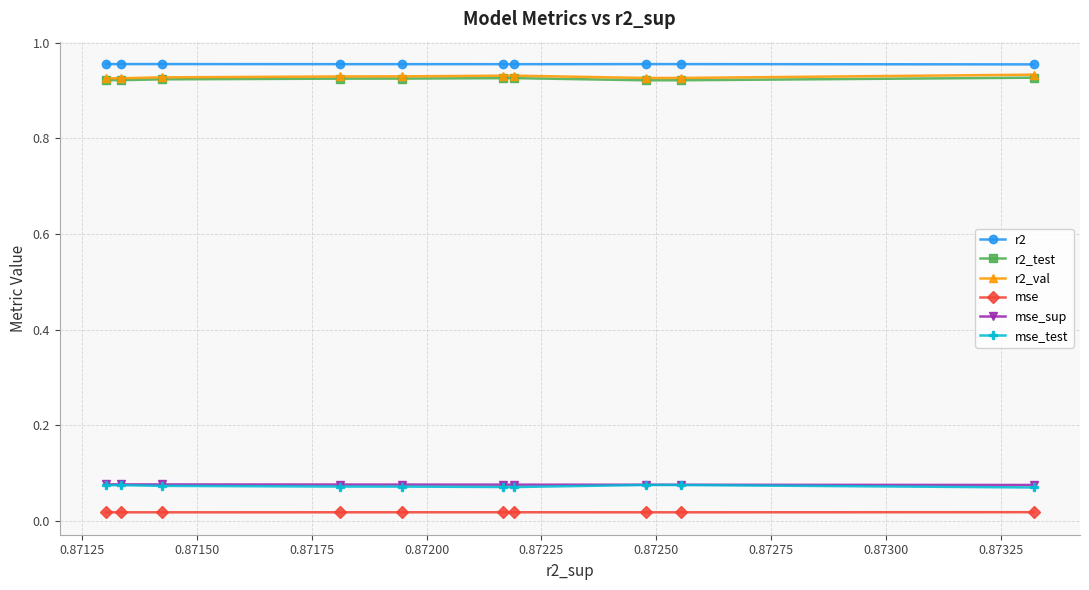

Count the number of categories in the chart.

10